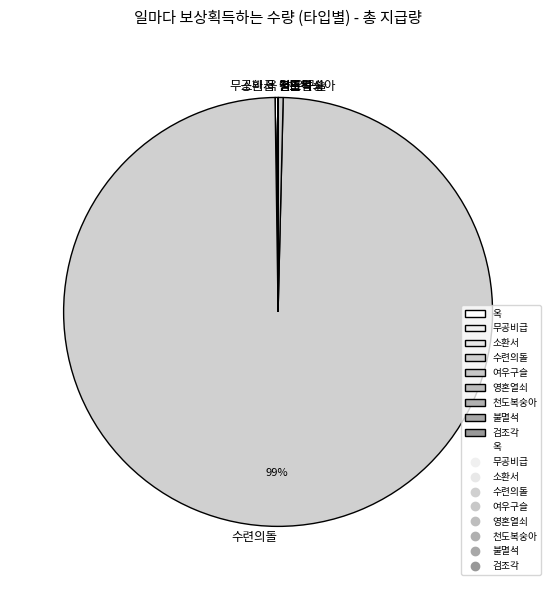

The 여우구슬 slice represents 0% of the pie. True or false?

True